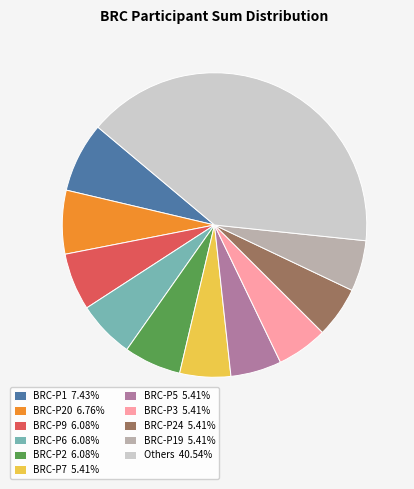

Is the sum of BRC-P5 5.41% and BRC-P7 5.41% greater than half?

No